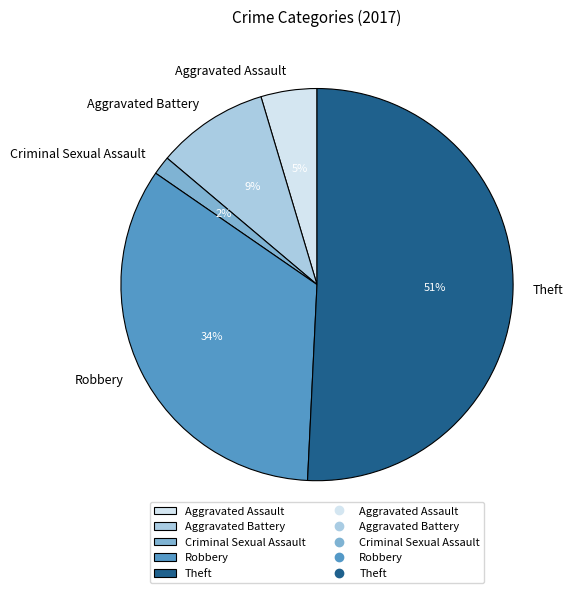

Rank the categories by value from highest to lowest.

Theft, Robbery, Aggravated Battery, Aggravated Assault, Criminal Sexual Assault